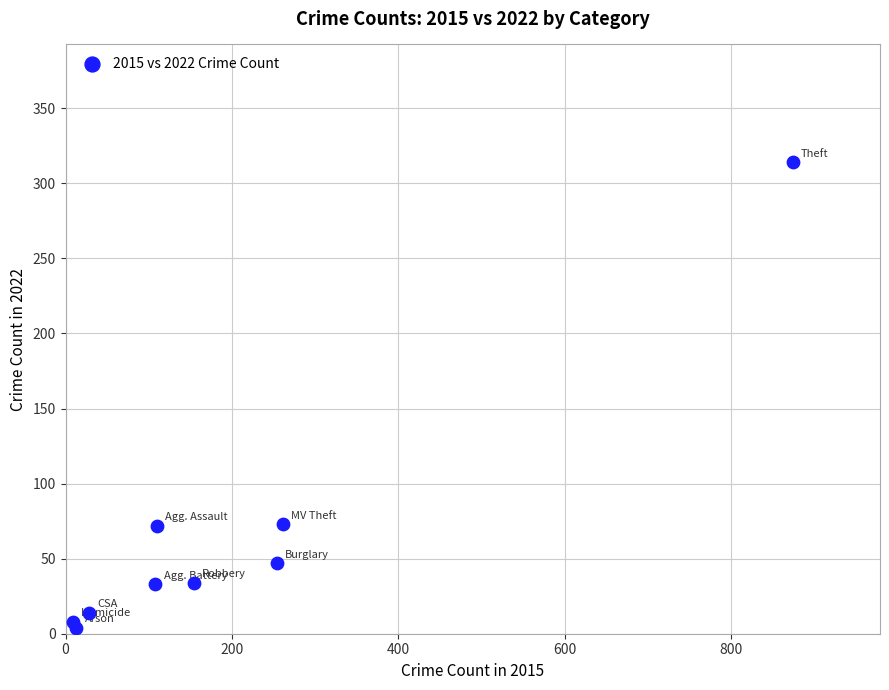

What is the range of X values (max minus min)?

865